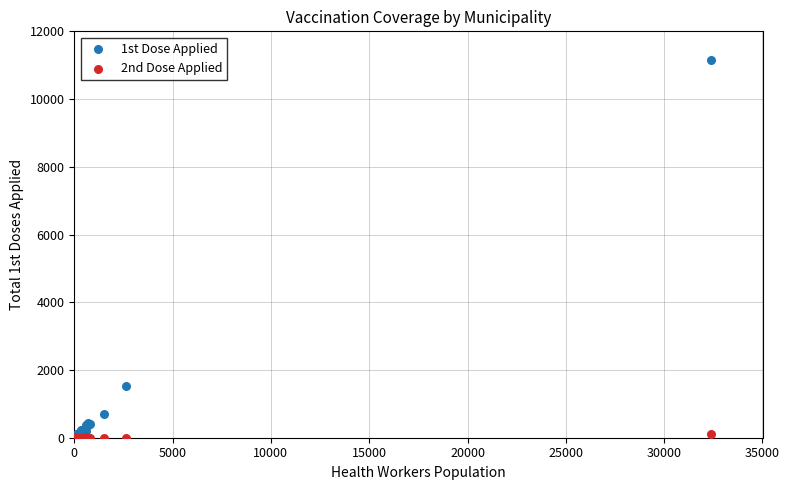

Across all series, what Y value is closest to 5570?

1537